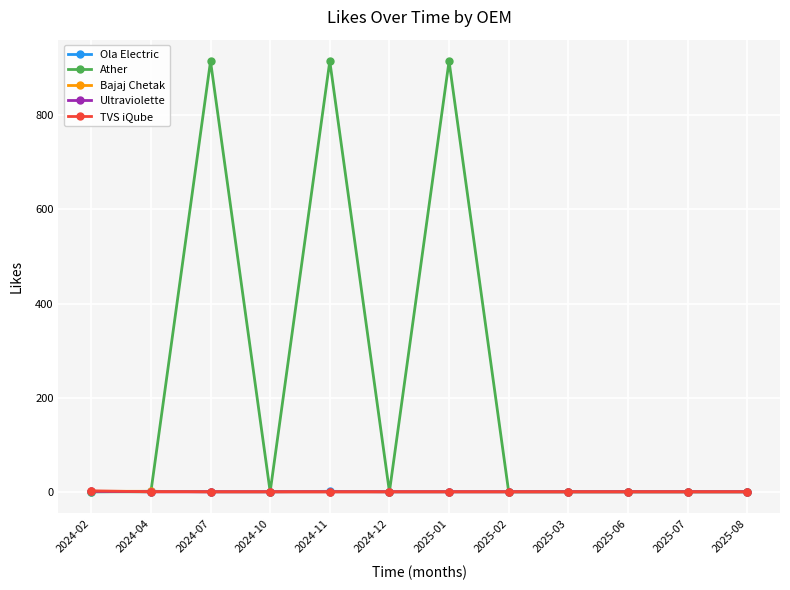

True or false: Ather has a value of 0 at 2024-04.

True